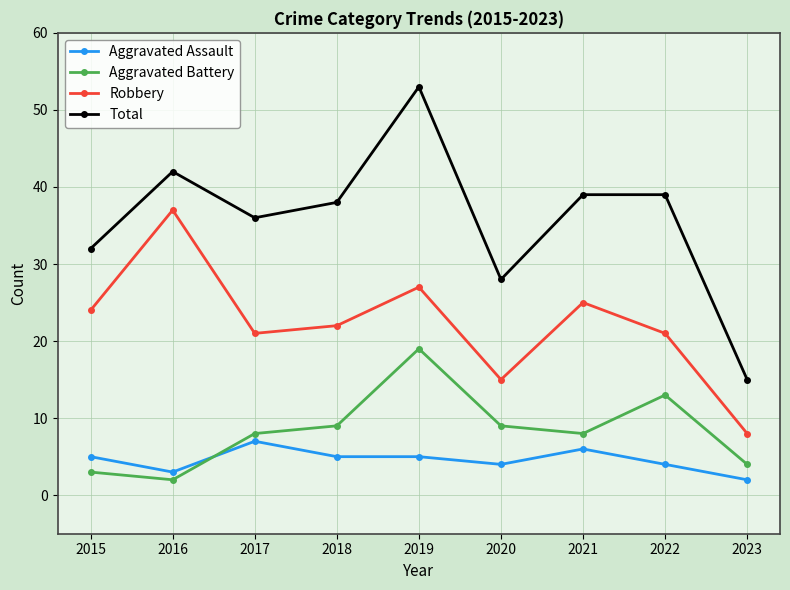

At which category does Total reach its first local peak?

2016